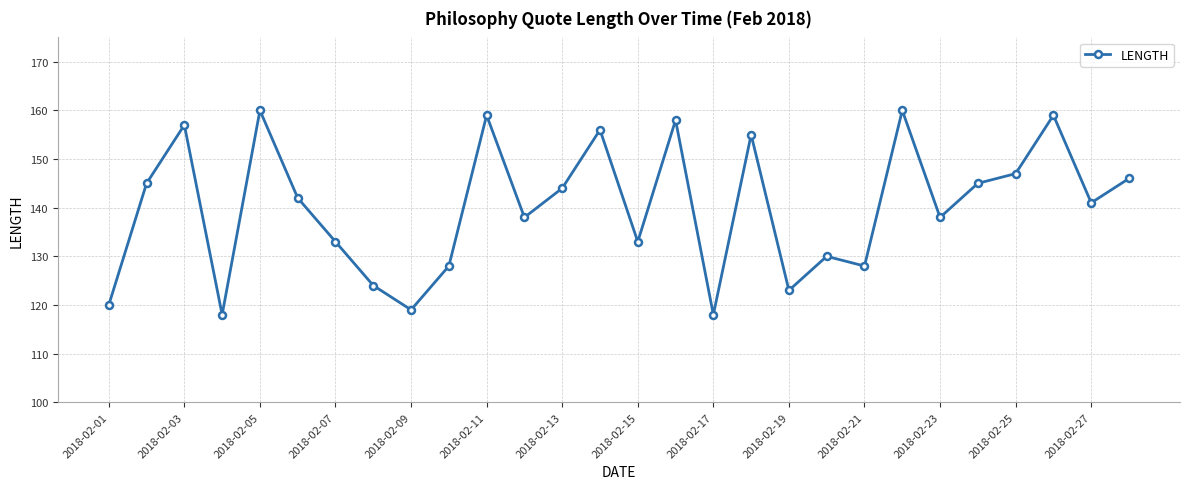

How many values are below 142?

14